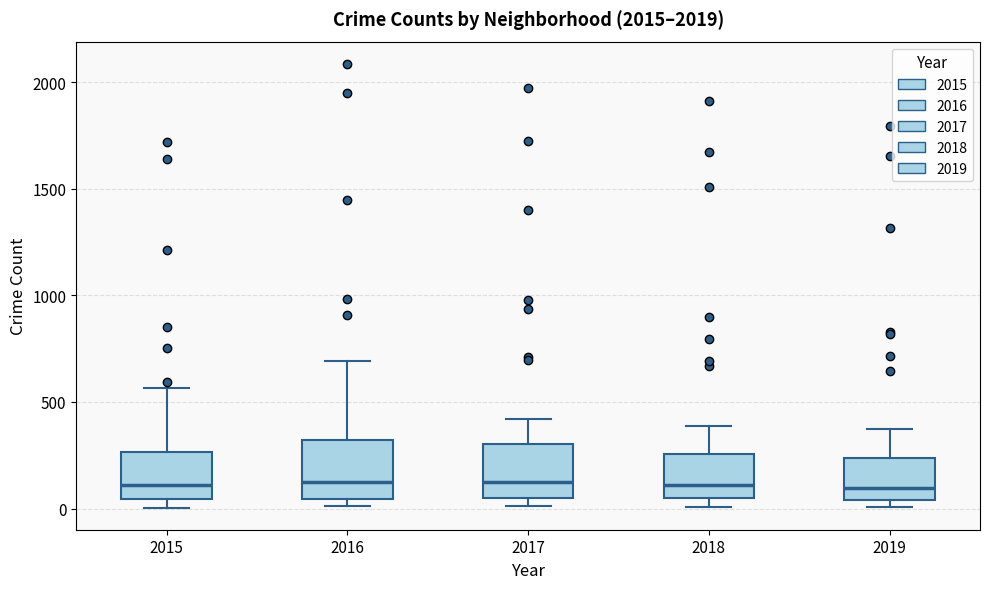

Where does the median line of the box at x = 2019 sit on the y-axis? The values are not printed on the chart, so give them approximately, as read against the axis.

100